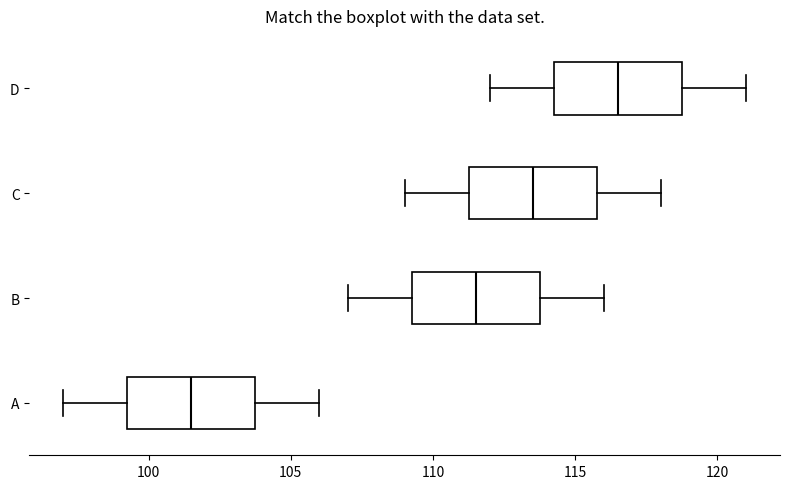

Where does the left whisker of the box for B end on the x-axis? The values are not printed on the chart, so give them approximately, as read against the axis.

107.0